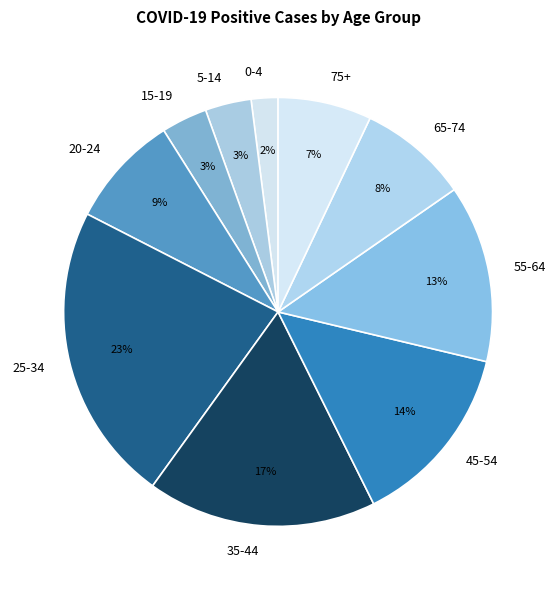

Do 5-14 and 55-64 together represent more than half of the pie?

No